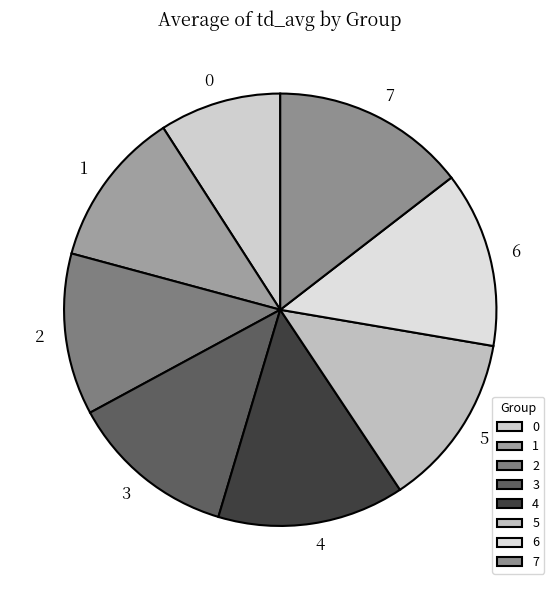

How many slices are in this pie chart?

8